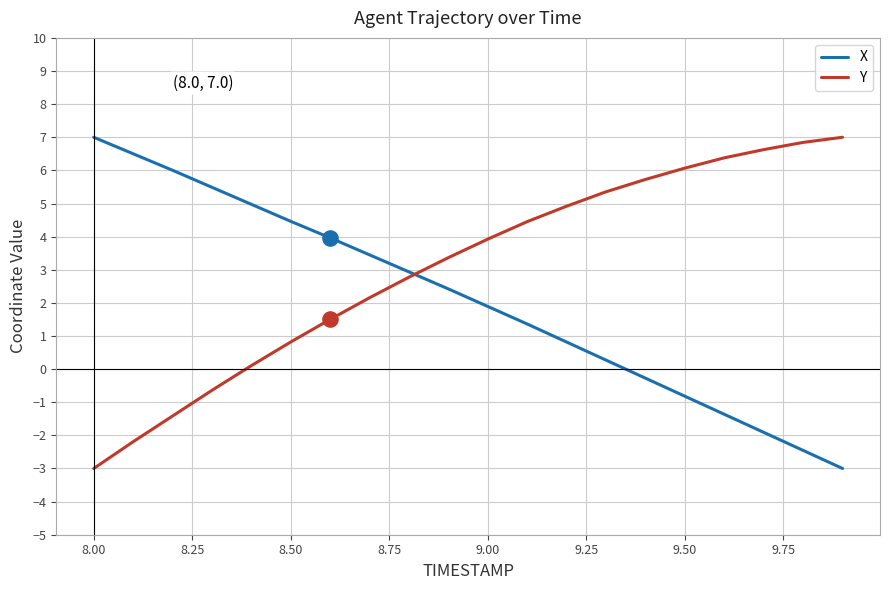

What is the minimum value for X?

-3.0